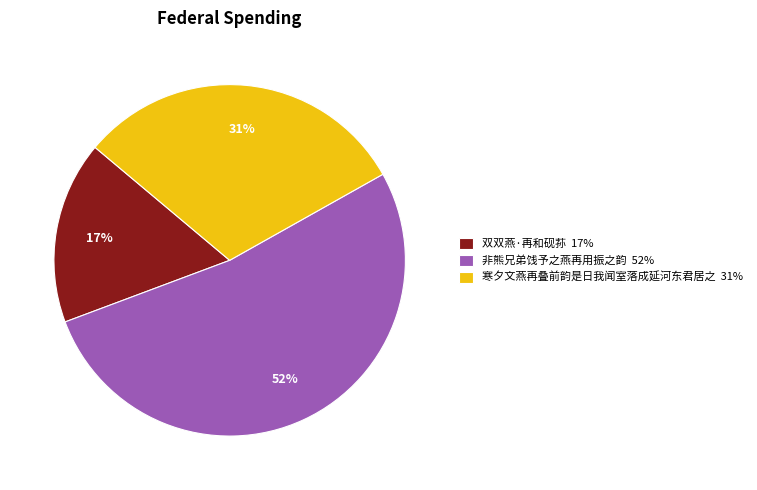

The 非熊兄弟饯予之燕再用振之韵 slice represents 52% of the pie. True or false?

True